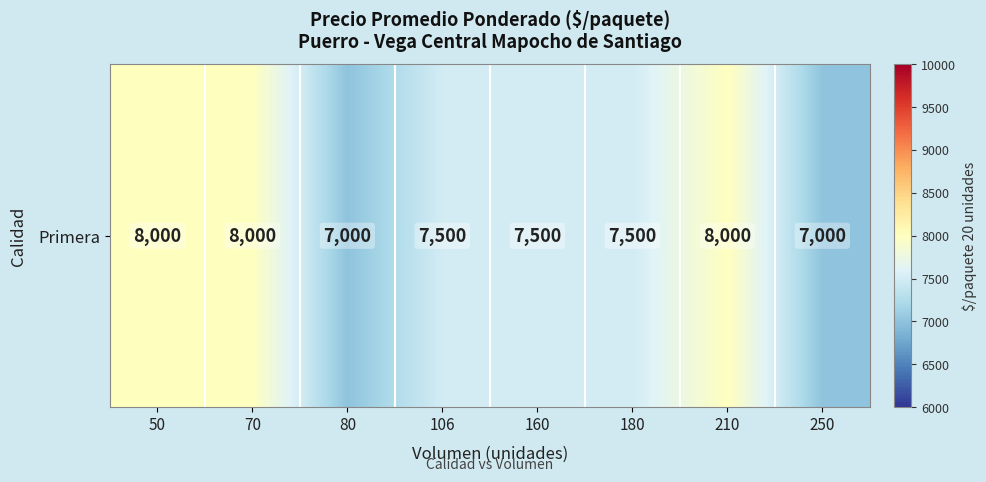

Between 180 and 70, which is larger?

70